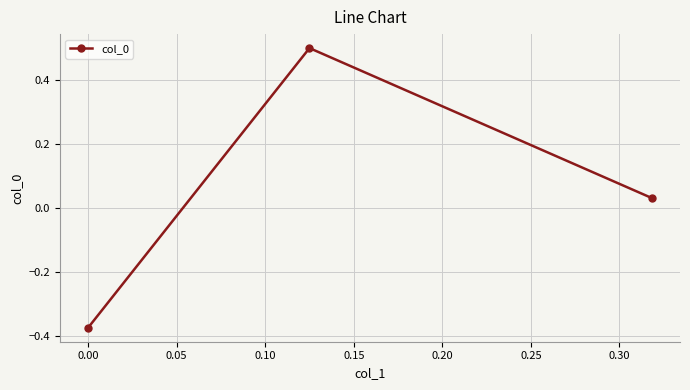

What is the maximum value shown in the chart?

0.5